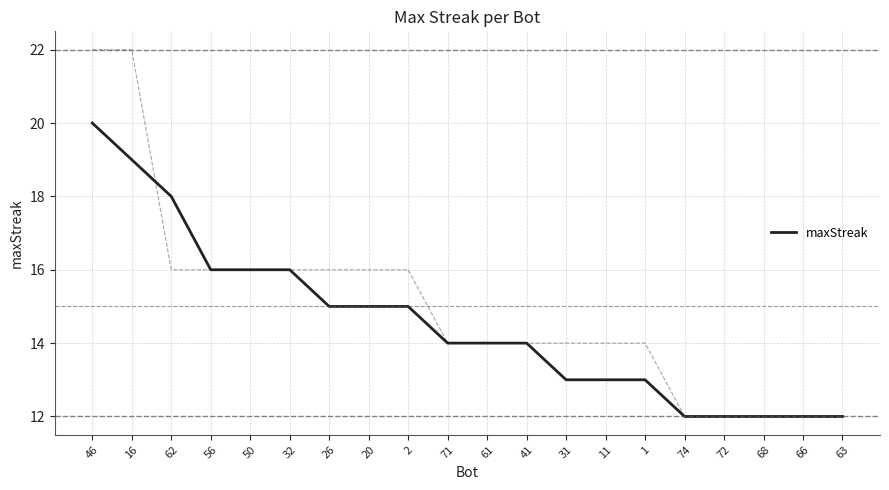

What is the minimum value shown in the chart?

12